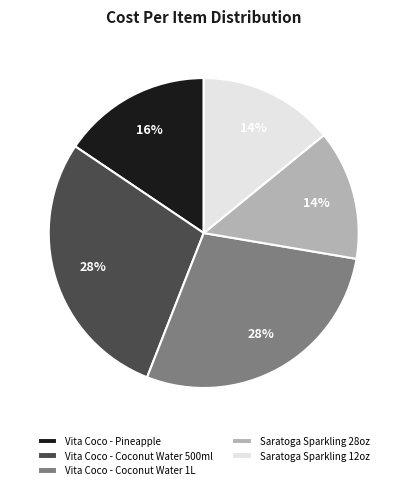

To the nearest percent, what portion does Saratoga Sparkling 12oz represent?

14%